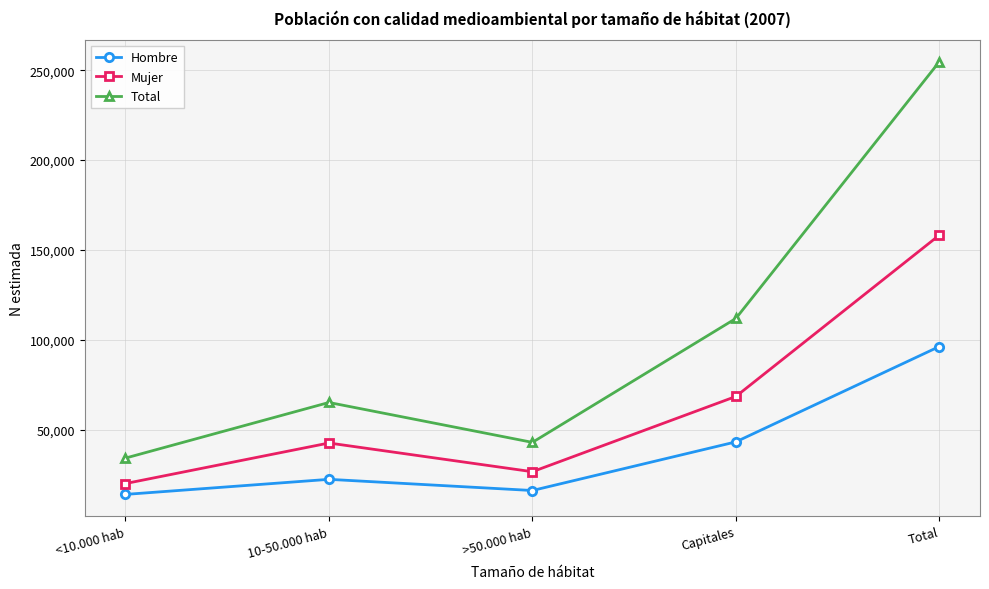

What is the difference between the maximum and minimum values in the Total series?

220296